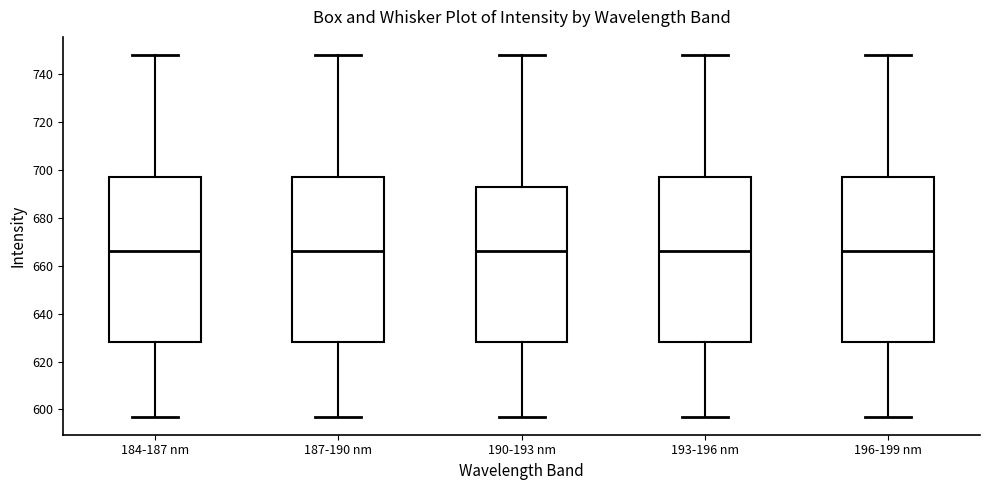

Reading left to right, transcribe this box plot: for each box, give where its median line is, the range the box spans, and where its two whiskers end, as read against the y-axis. The values are not printed on the chart, so give them approximately, as read against the axis.

184-187 nm: median 666, box 628 to 698, whiskers 598 to 748
187-190 nm: median 666, box 628 to 698, whiskers 598 to 748
190-193 nm: median 666, box 628 to 694, whiskers 598 to 748
193-196 nm: median 666, box 628 to 698, whiskers 598 to 748
196-199 nm: median 666, box 628 to 698, whiskers 598 to 748